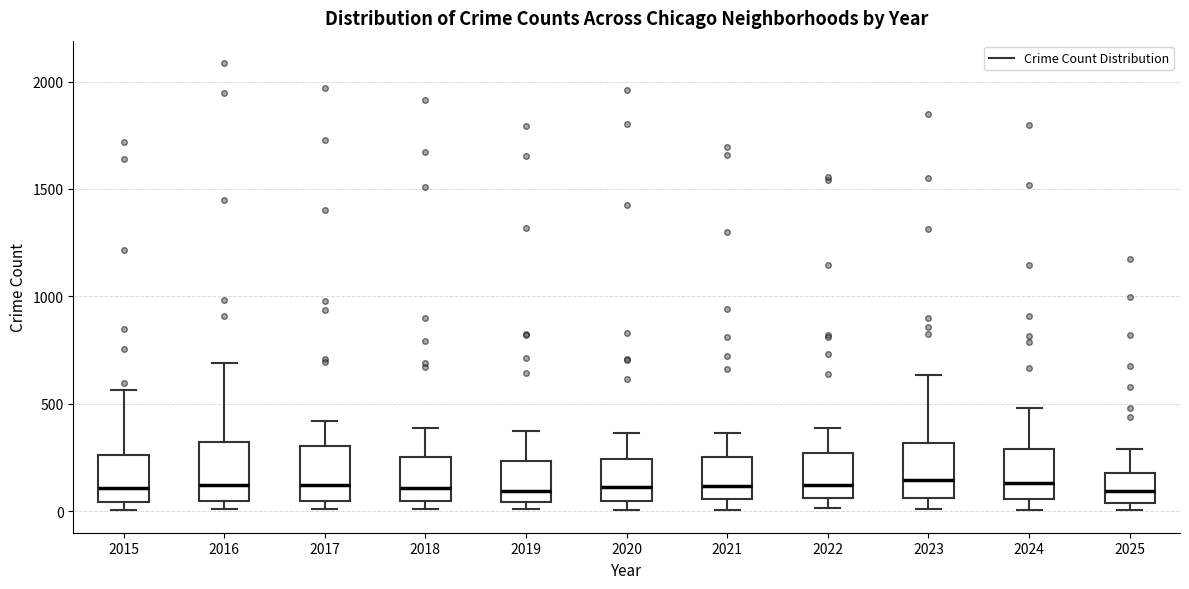

Where does the upper whisker of the box at x = 2025 end on the y-axis? The values are not printed on the chart, so give them approximately, as read against the axis.

300